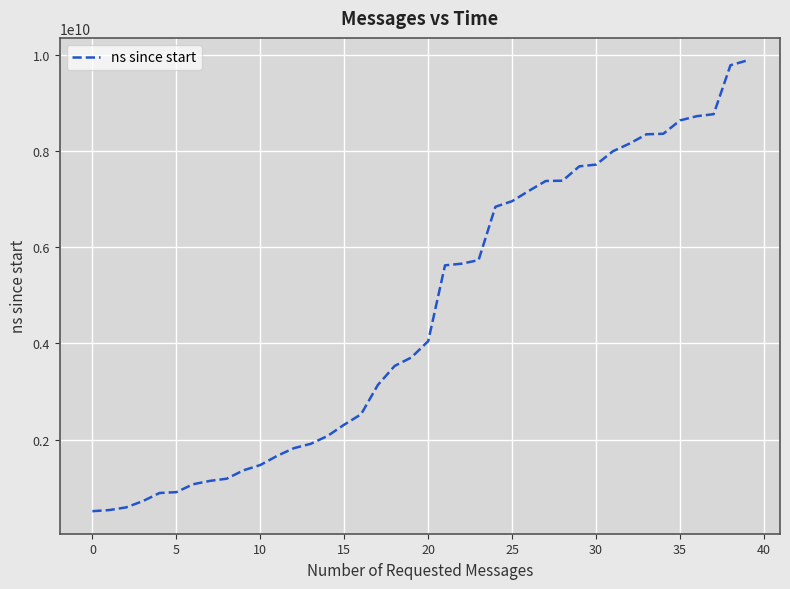

Does the chart display data point markers on the line(s)?

No